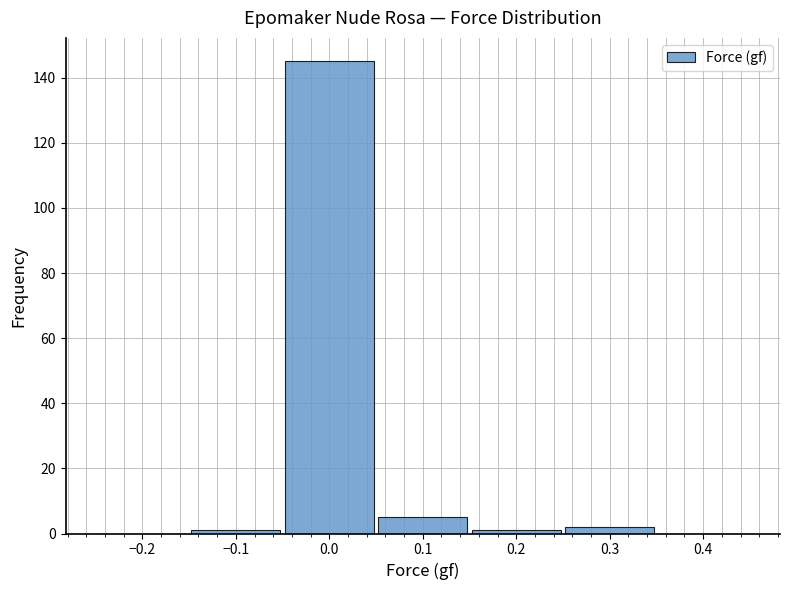

Reading left to right, transcribe this chart: for each bar, give the range it covers on the x-axis and its height. The values are not printed on the chart, so give them approximately, as read against the axis.

-0.25 to -0.15: 0
-0.15 to -0.05: under 2
-0.05 to 0.05: 146
0.05 to 0.15: 6
0.15 to 0.25: under 2
0.25 to 0.35: 2
0.35 to 0.45: 0